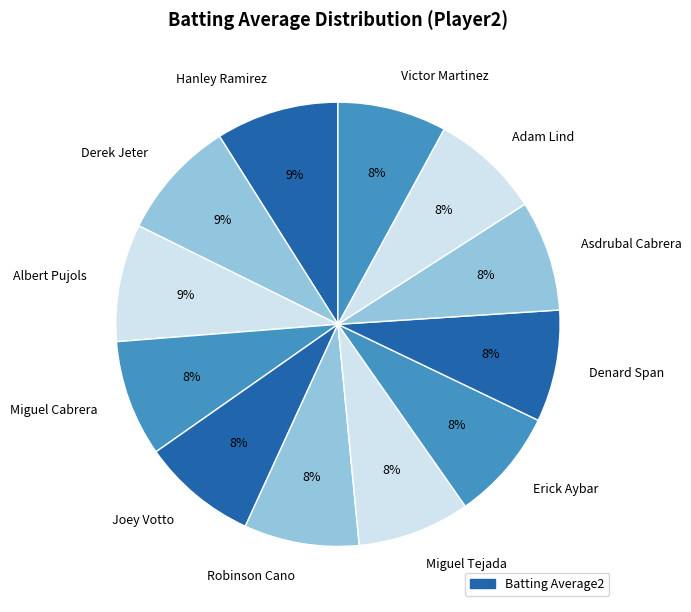

Combined, do Adam Lind and Miguel Cabrera account for over 50%?

No